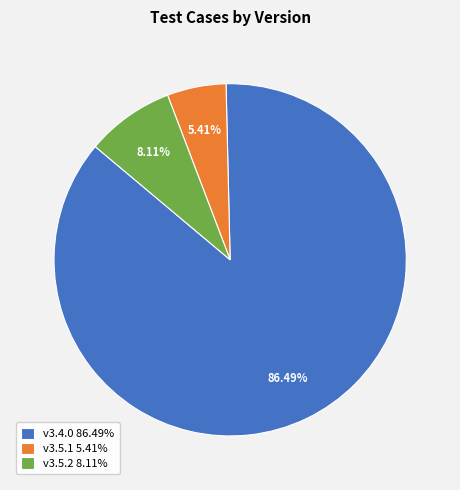

Rank the categories by value from highest to lowest.

v3.4.0 86.49%, v3.5.2 8.11%, v3.5.1 5.41%